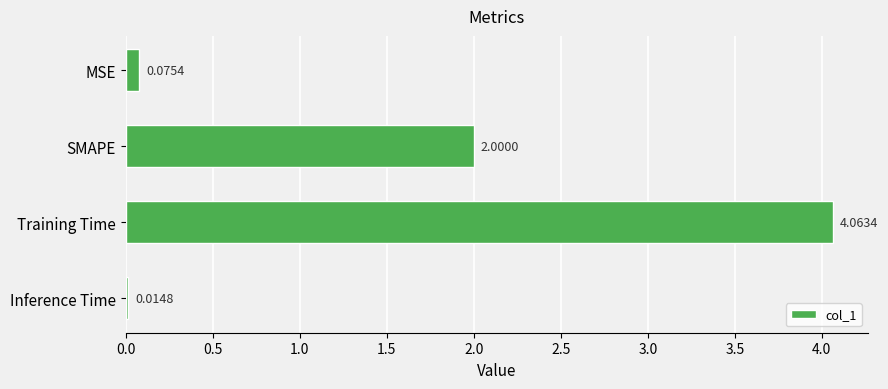

List the labels in order of value, smallest first.

Inference Time, MSE, SMAPE, Training Time